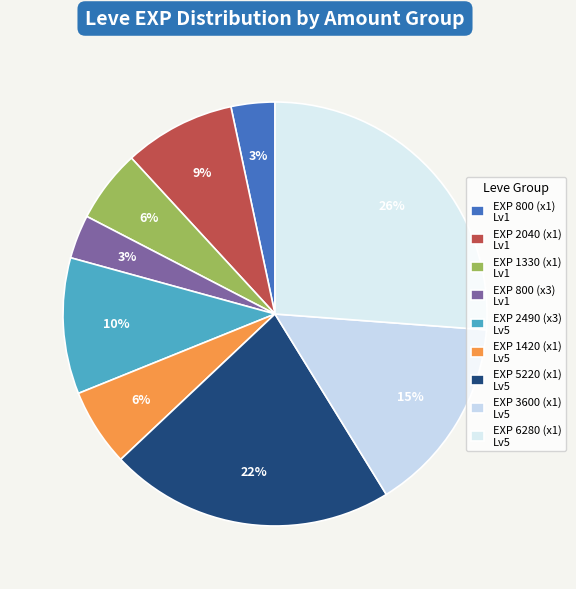

Count the number of slices in the pie.

9